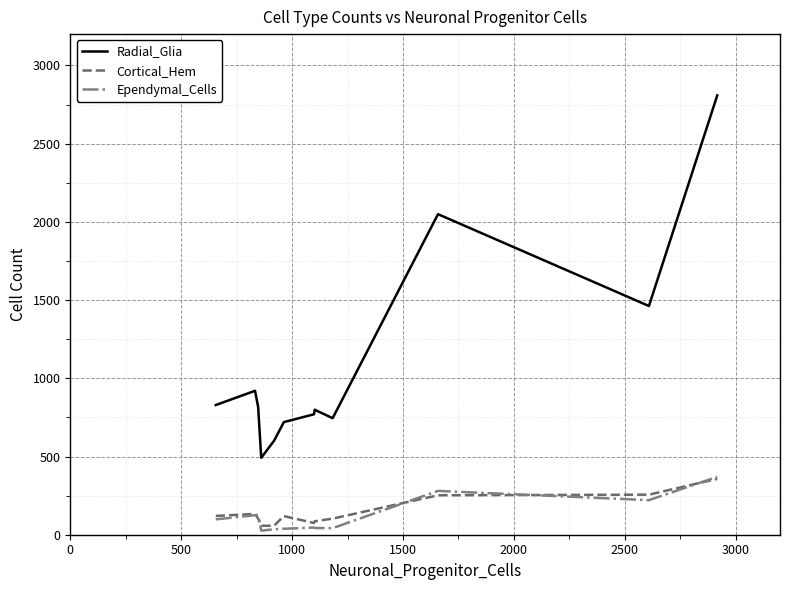

True or false: Ependymal_Cells and Radial_Glia cross at least once.

False